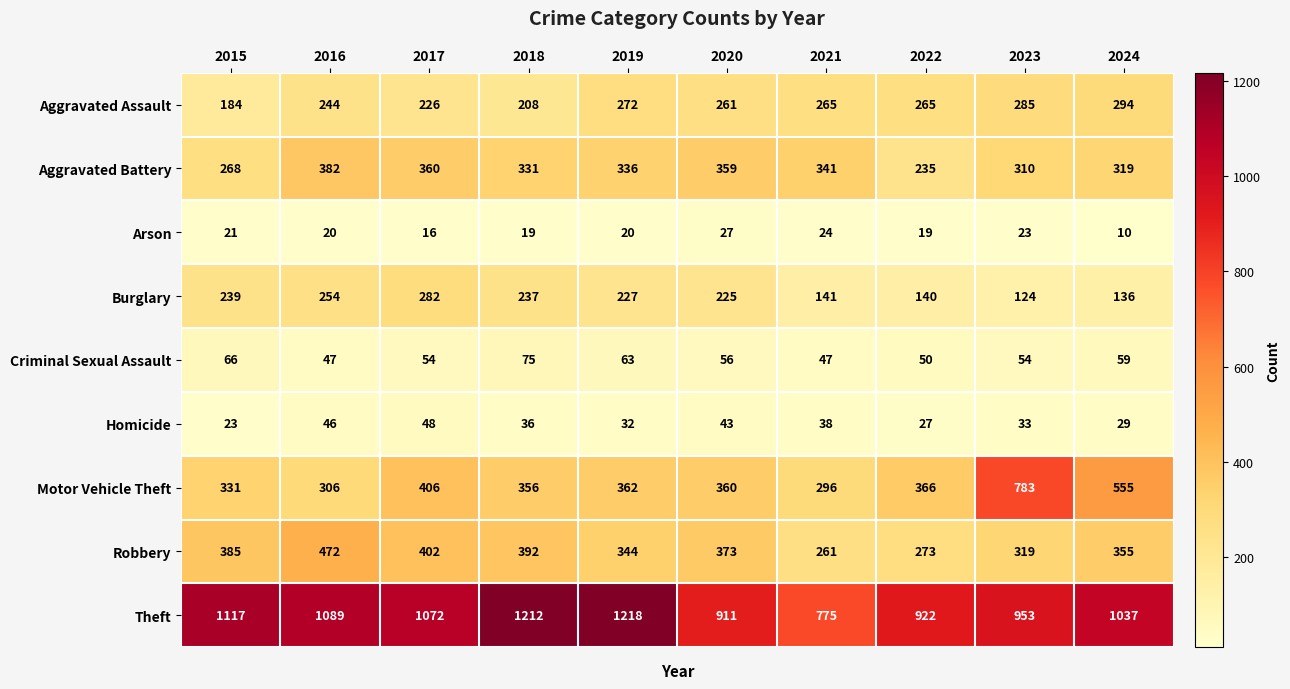

What is the difference between the Homicide values at 2020 and 2018?

7